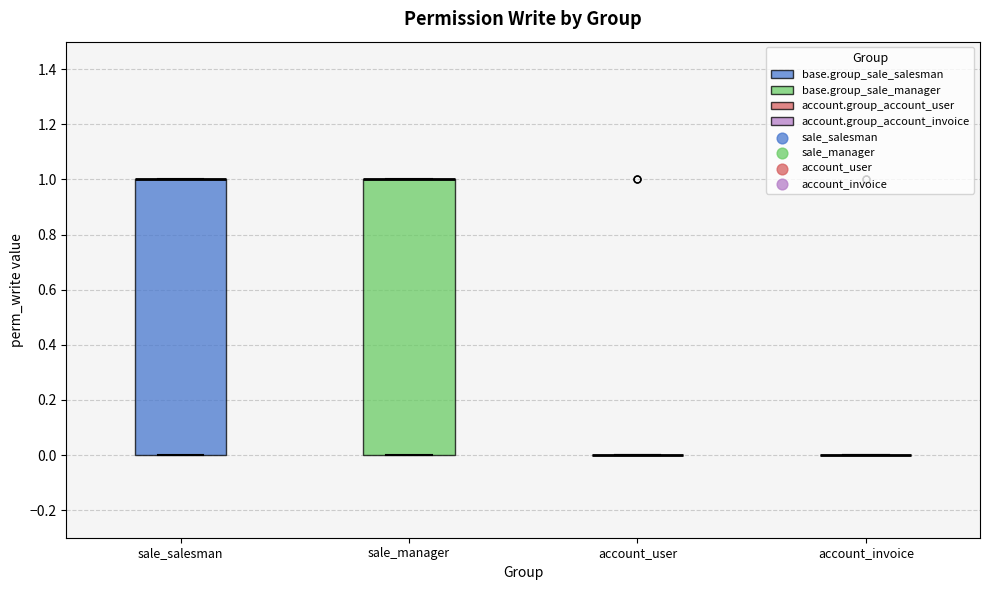

Reading left to right, transcribe this box plot: for each box, give where its median line is, the range the box spans, and where its two whiskers end, as read against the y-axis. The values are not printed on the chart, so give them approximately, as read against the axis.

sale_salesman: median 1 (drawn on the box's upper edge), box 0 to 1, whiskers 0 to 1
sale_manager: median 1 (drawn on the box's upper edge), box 0 to 1, whiskers 0 to 1
account_user: box collapsed to a line at 0, whiskers 0 to 0
account_invoice: box collapsed to a line at 0, whiskers 0 to 0